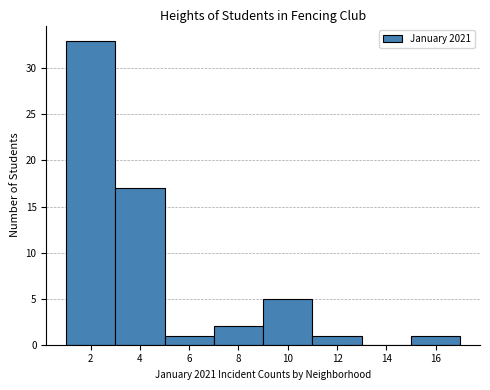

Reading left to right, transcribe this chart: for each bar, give the range it covers on the x-axis and its height. The values are not printed on the chart, so give them approximately, as read against the axis.

1 to 3: 33
3 to 5: 17
5 to 7: 1
7 to 9: 2
9 to 11: 5
11 to 13: 1
13 to 15: 0
15 to 17: 1